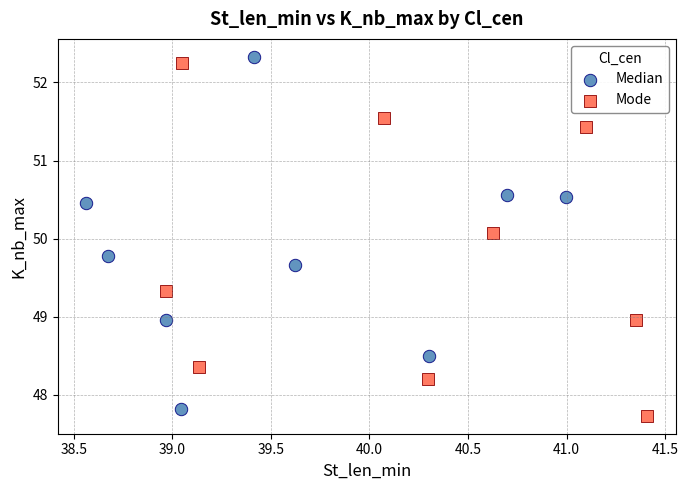

What are all the series names shown in the legend?

Median, Mode